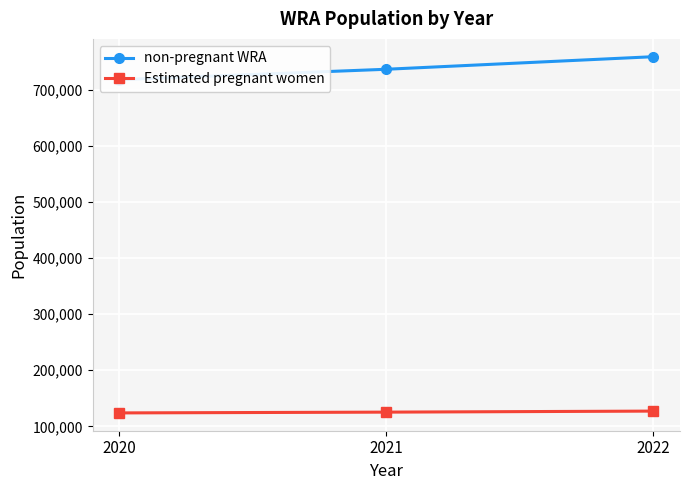

What is the value of the non-pregnant WRA point at the 1st from the left?

717690.5